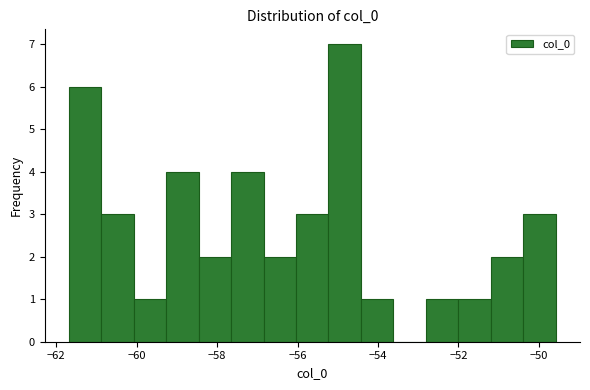

Reading left to right, list every bar in this chart as the range it spans on the x-axis followed by its height. Neither the bar edges nor the heights are printed on the chart, so give them approximately, as read against the axes.

-61.6 to -60.8: 6
-60.8 to -60.0: 3
-60.0 to -59.2: 1
-59.2 to -58.4: 4
-58.4 to -57.6: 2
-57.6 to -56.8: 4
-56.8 to -56.0: 2
-56.0 to -55.2: 3
-55.2 to -54.4: 7
-54.4 to -53.6: 1
-53.6 to -52.8: 0
-52.8 to -52.0: 1
-52.0 to -51.2: 1
-51.2 to -50.4: 2
-50.4 to -49.6: 3